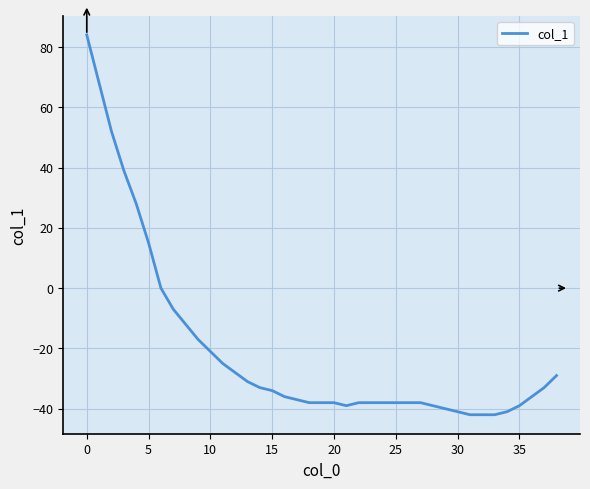

What is the minimum value shown in the chart?

-42